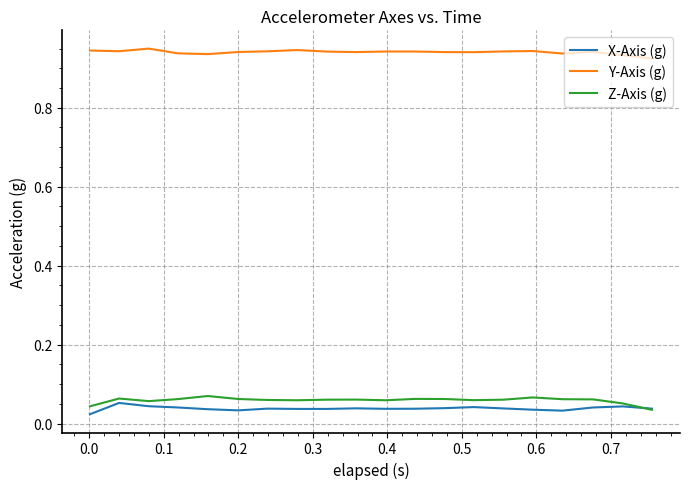

Which series has the largest total across all categories?

Y-Axis (g)